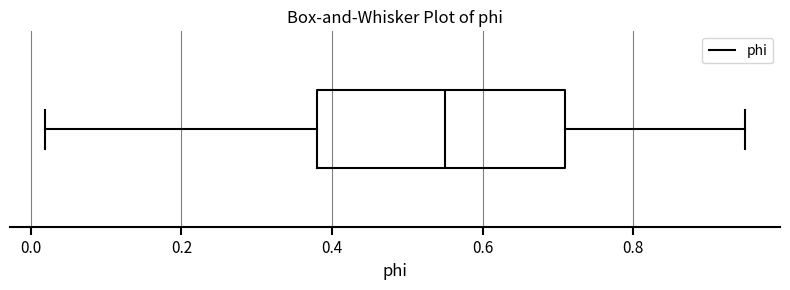

Transcribe this box plot: give where the median line is, the range the box spans, and where the two whiskers end, as read against the x-axis. The values are not printed on the chart, so give them approximately, as read against the axis.

median 0.56, box 0.38 to 0.72, whiskers 0.02 to 0.94